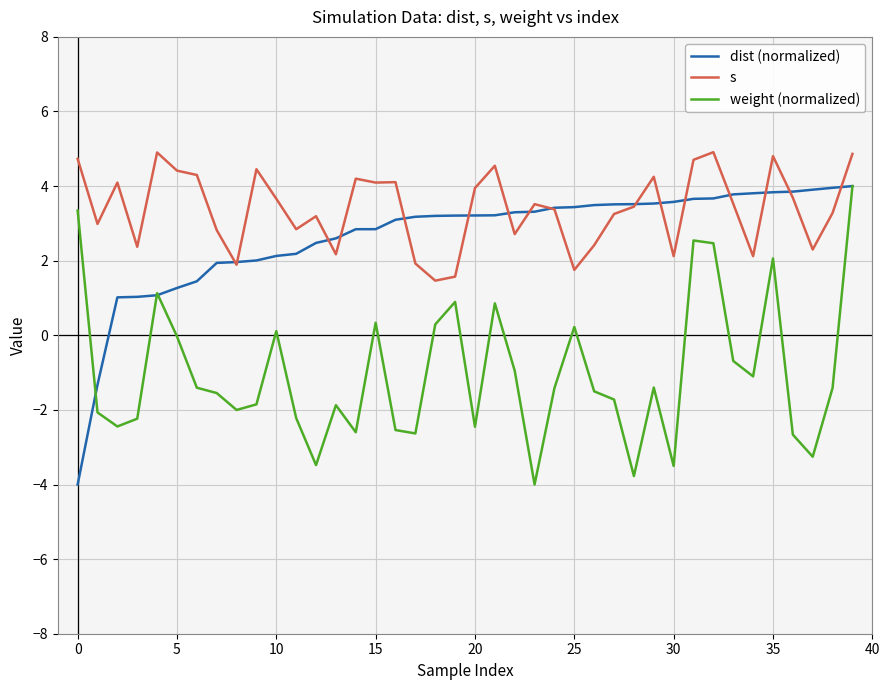

What is the smallest value displayed?

-4.0